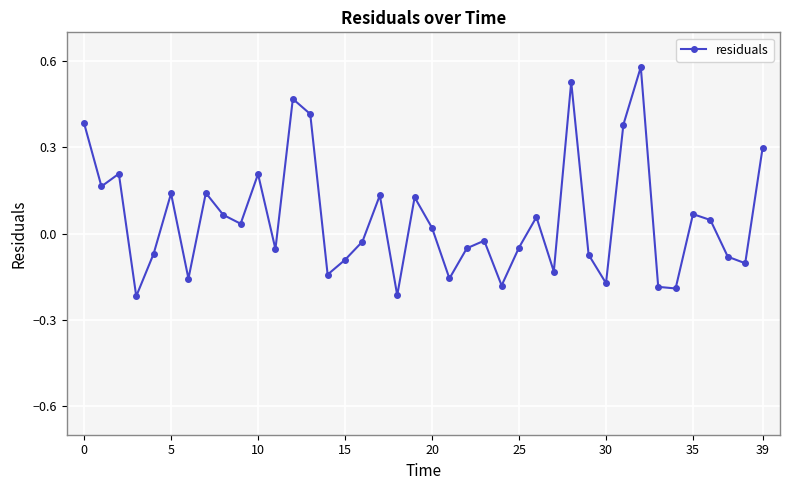

True or false: the data has more than 2 interior local peaks.

True